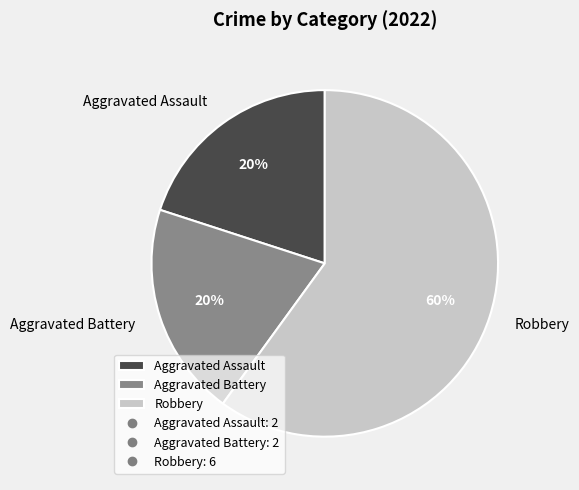

Which slice represents more than half of the pie?

Robbery